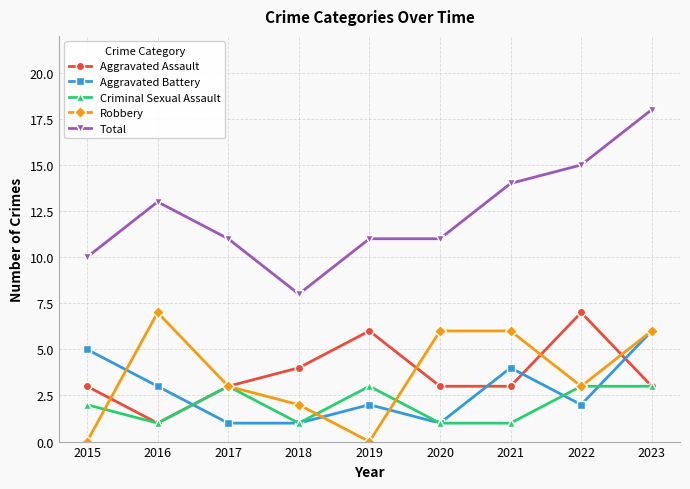

What is the value of the Aggravated Battery point at the 6th from the left?

1